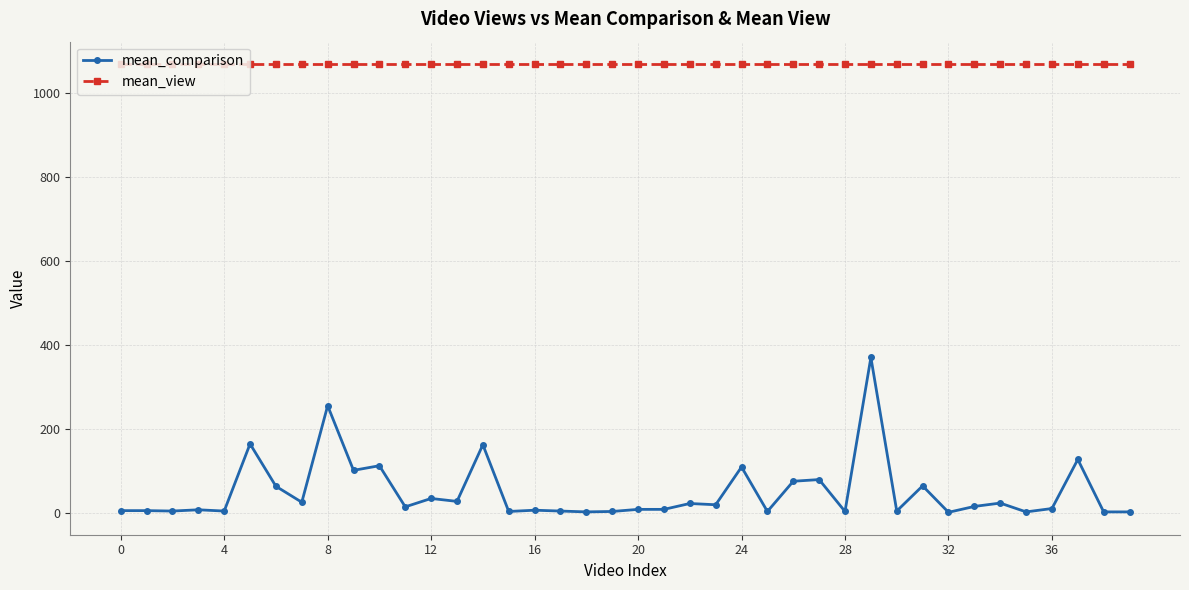

How many distinct data groups are displayed?

2